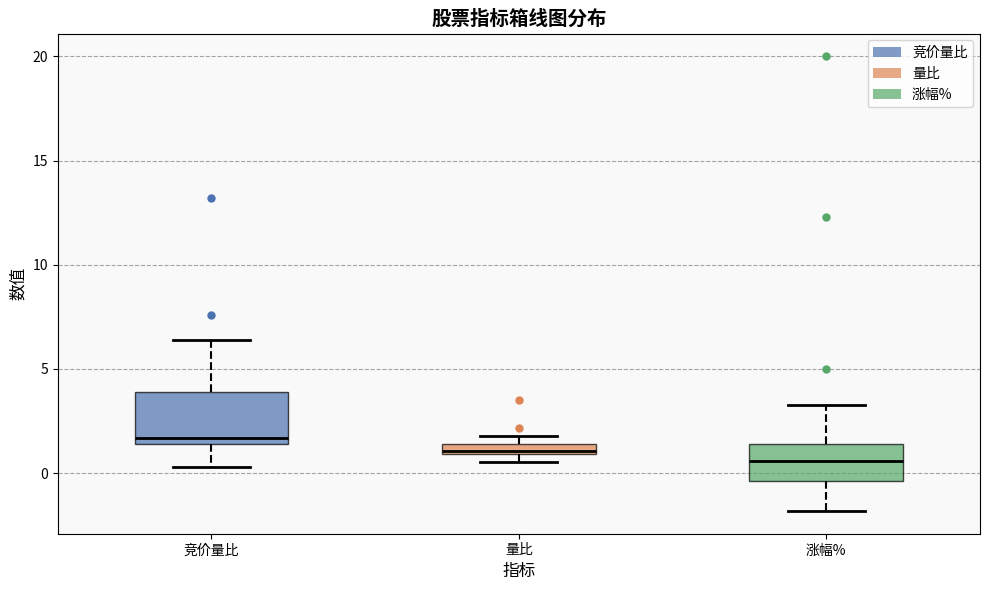

Where does the lower whisker of the box for 竞价量比 end on the y-axis? The values are not printed on the chart, so give them approximately, as read against the axis.

0.5